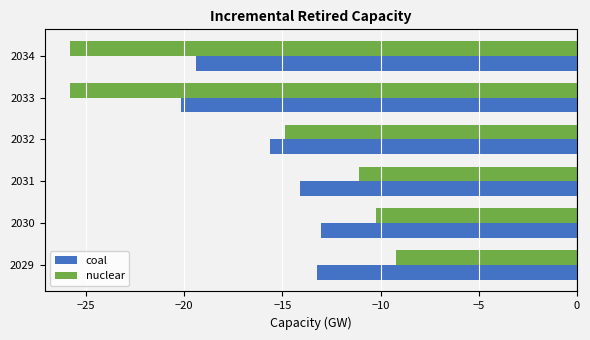

True or false: coal has a value of -20.2 at 2033.

True